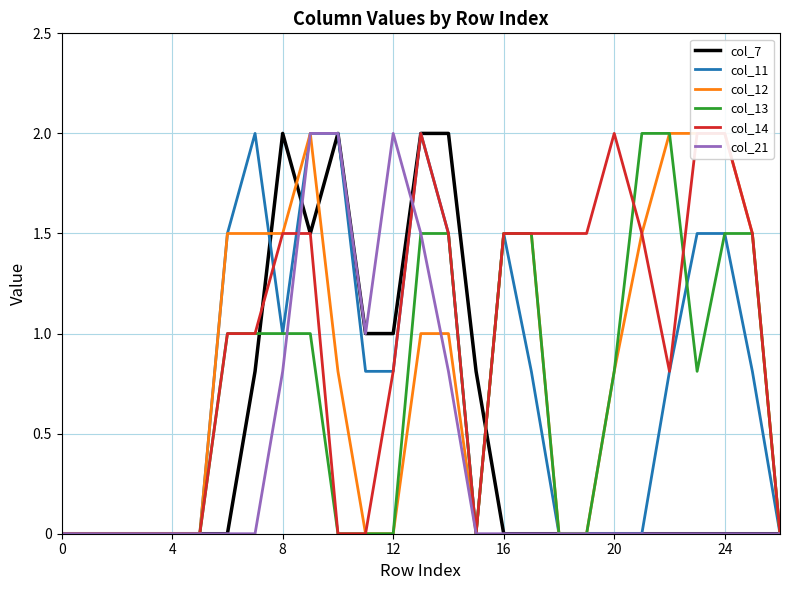

Where is col_12 nearest to the value 1?

13